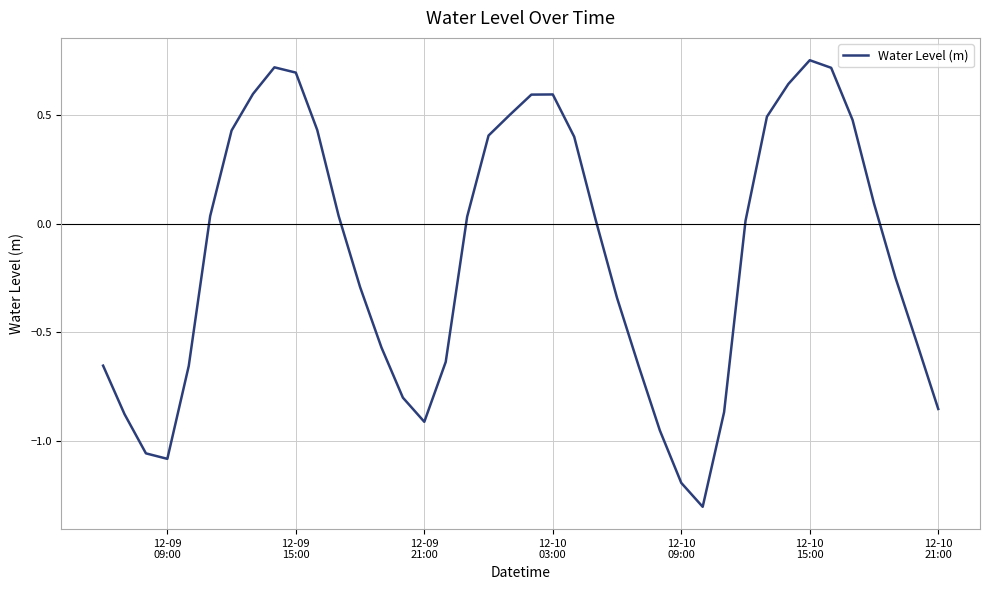

What is the difference between the maximum and minimum values?

2.1